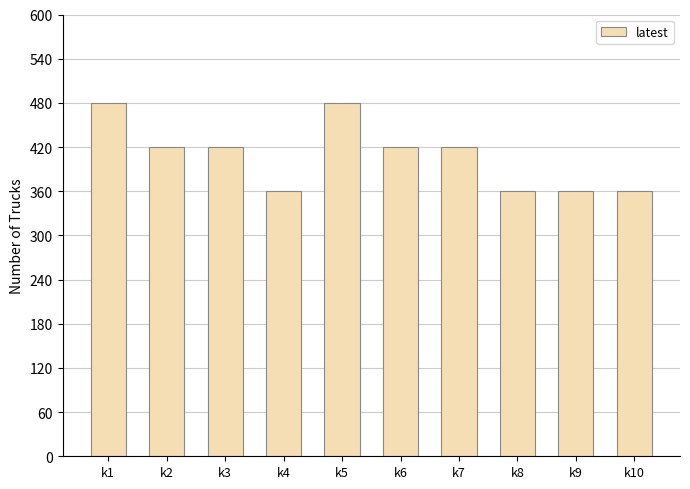

What is the greatest value displayed?

480